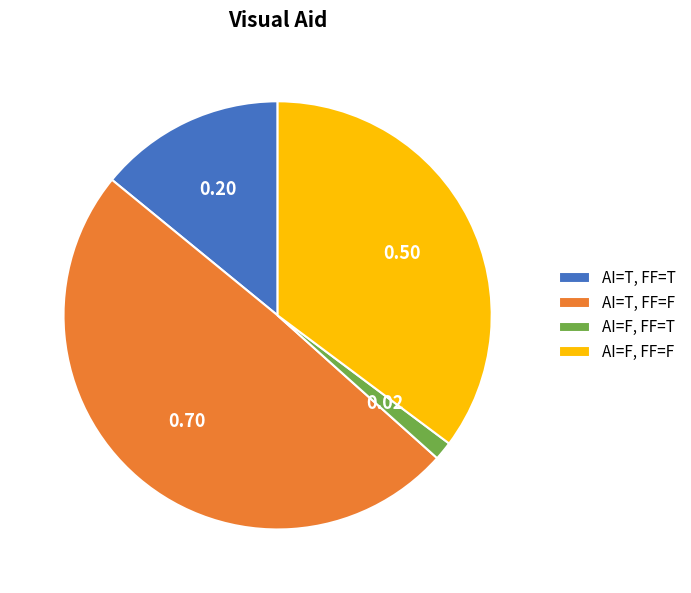

Between AI=T, FF=F and AI=F, FF=F, which is larger?

AI=T, FF=F